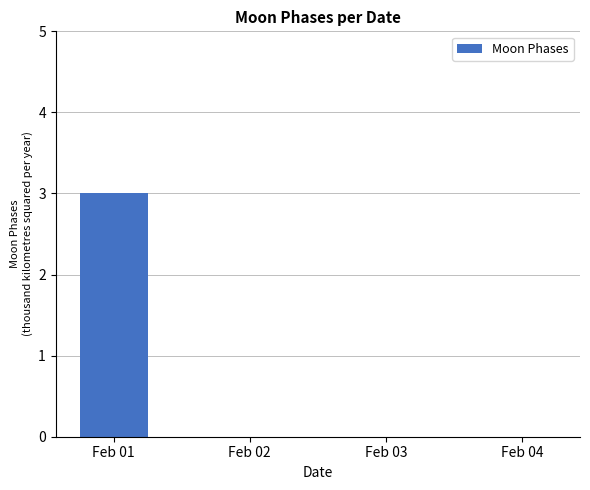

Between Feb 01 and Feb 04, which is larger?

Feb 01